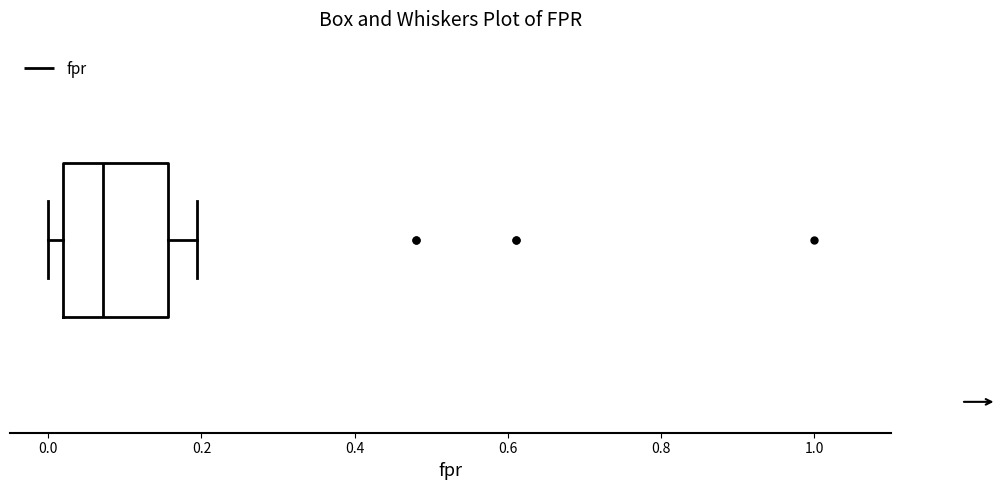

Read this box plot against the x-axis: the position of the median line, the range covered by the box, and the ends of both whiskers. The values are not printed on the chart, so give them approximately, as read against the axis.

median 0.08, box 0.02 to 0.16, whiskers 0.00 to 0.20